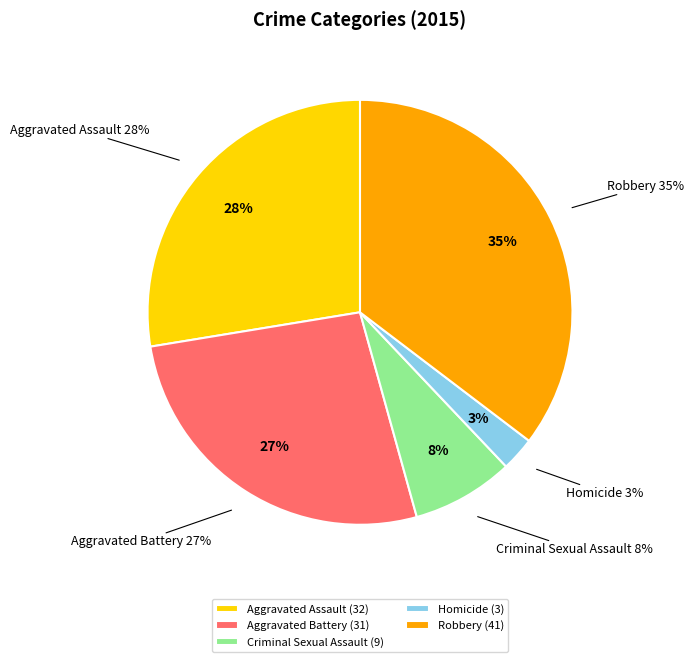

Rank the categories by value from highest to lowest.

Robbery, Aggravated Assault, Aggravated Battery, Criminal Sexual Assault, Homicide